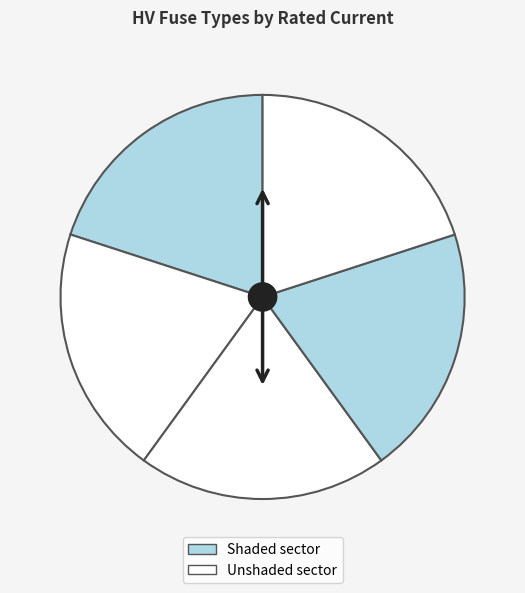

How many slices are in this pie chart?

5